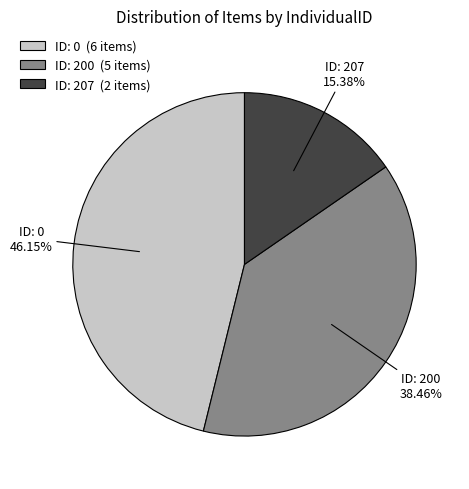

Combined, do ID: 207 (2 items) and ID: 0 (6 items) account for over 50%?

Yes